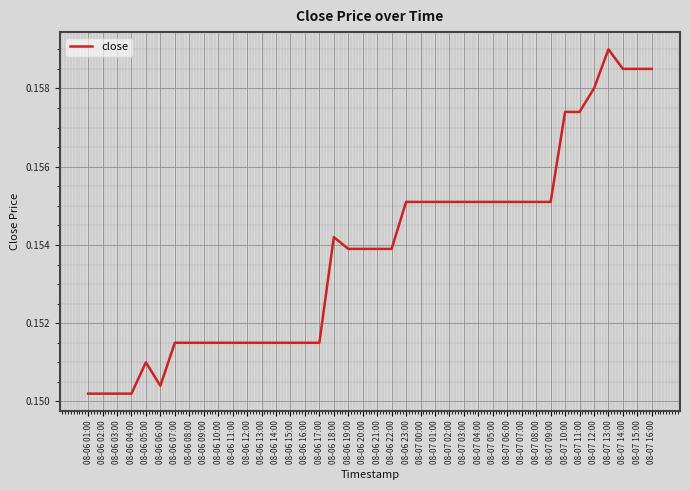

Which category has the highest value across all series?

08-07 13:00